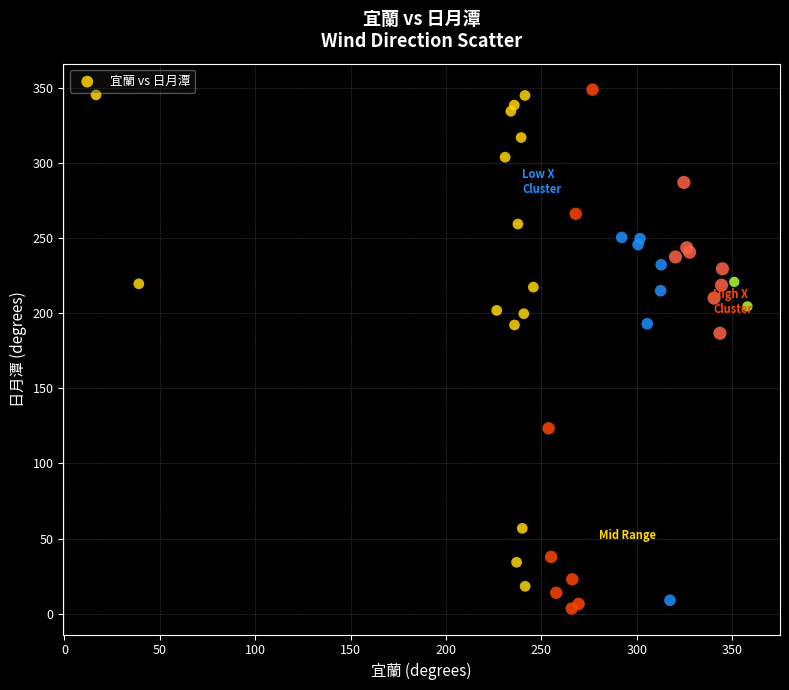

What Y value in the scatter plot is closest to 176?

186.7